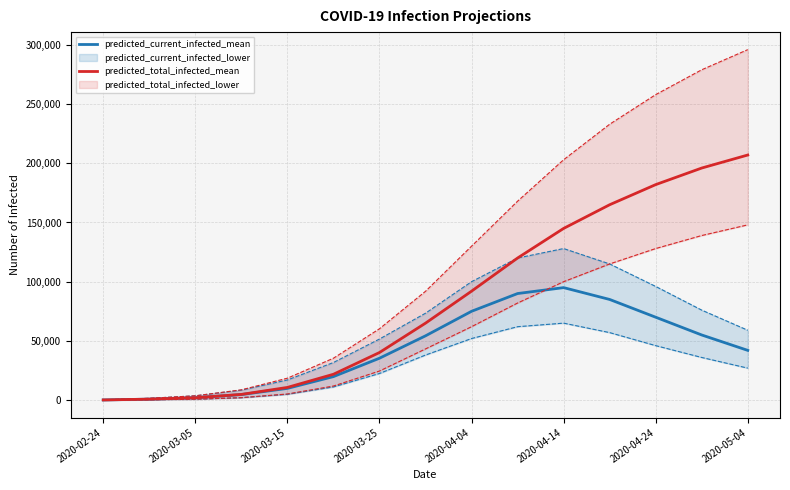

Is the value of predicted_current_infected_mean at 13 greater than the value of predicted_total_infected_mean at 9?

No